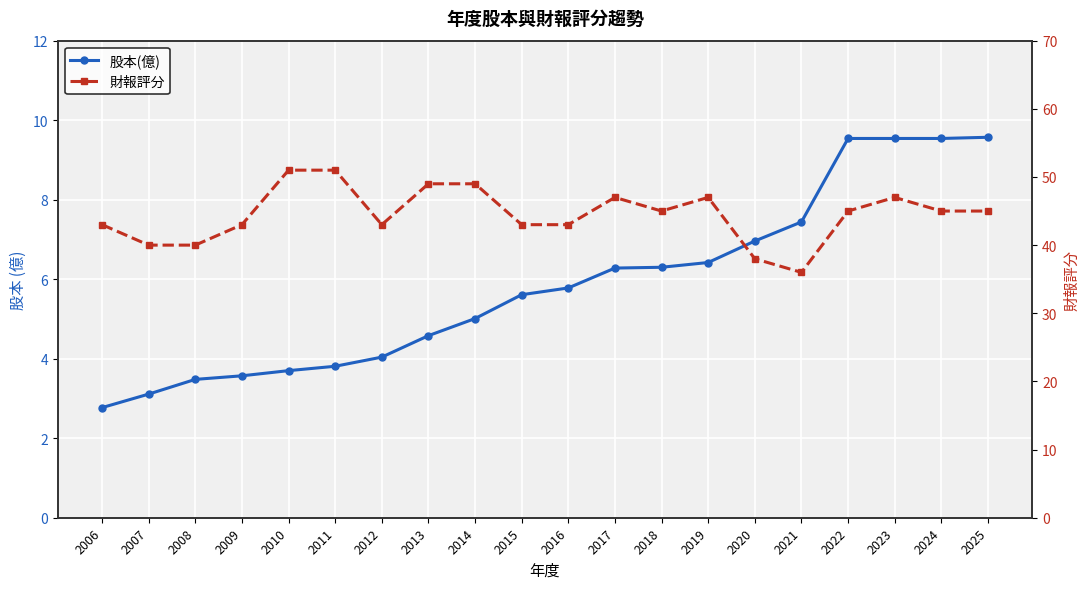

What are all the series names shown in the legend?

股本(億), 財報評分